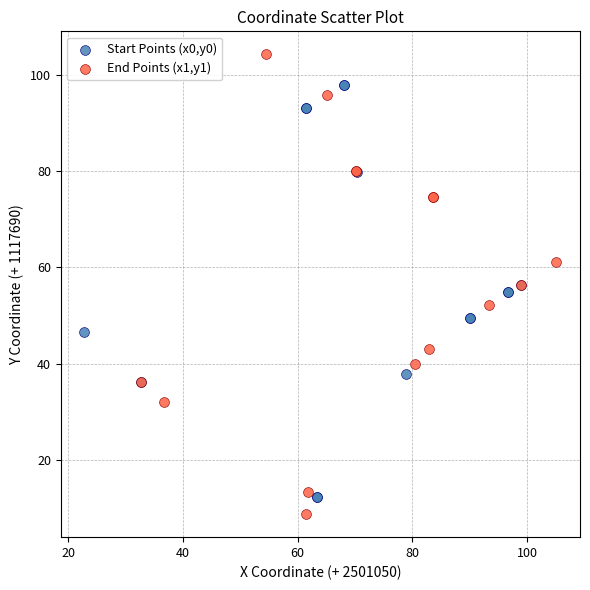

What are all the series names shown in the legend?

Start Points (x0,y0), End Points (x1,y1)